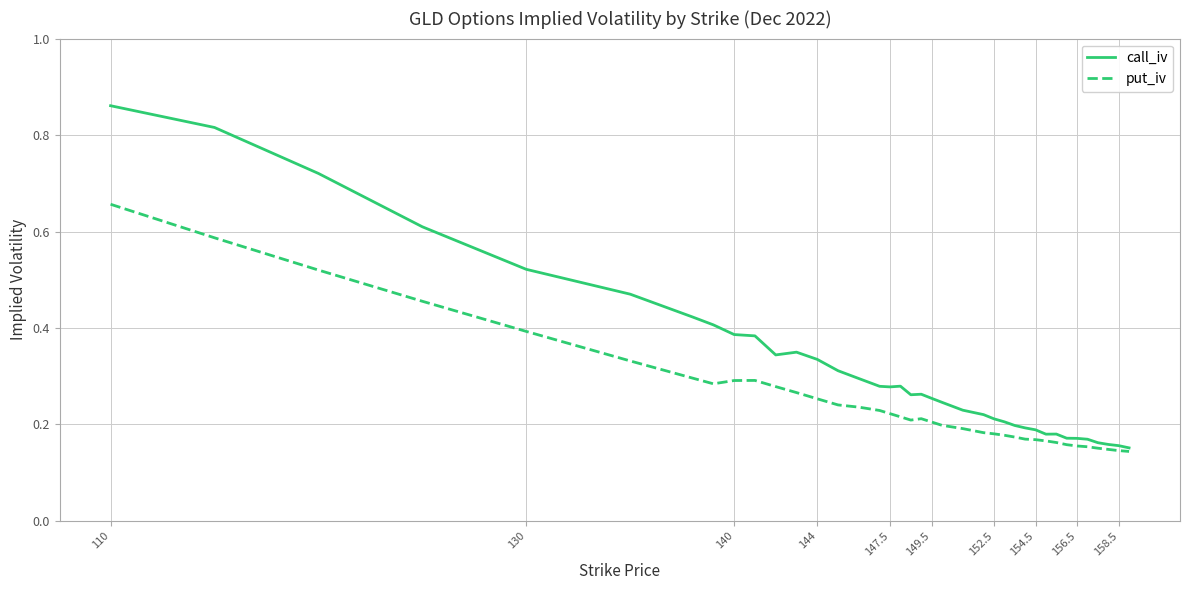

In put_iv, how many points are lower than both neighbors (excluding endpoints)?

2